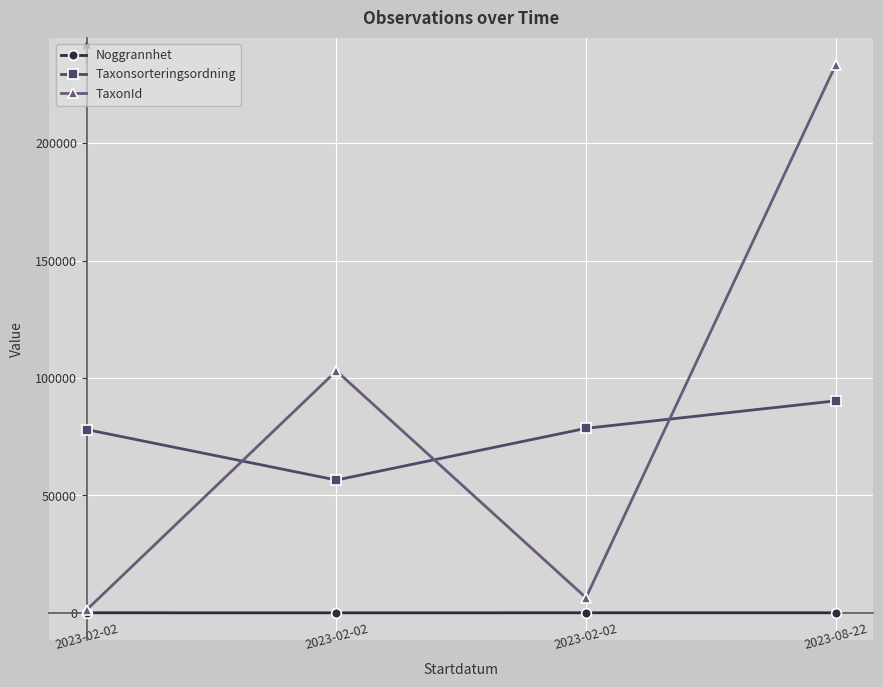

What are all the series names shown in the legend?

Noggrannhet, Taxonsorteringsordning, TaxonId